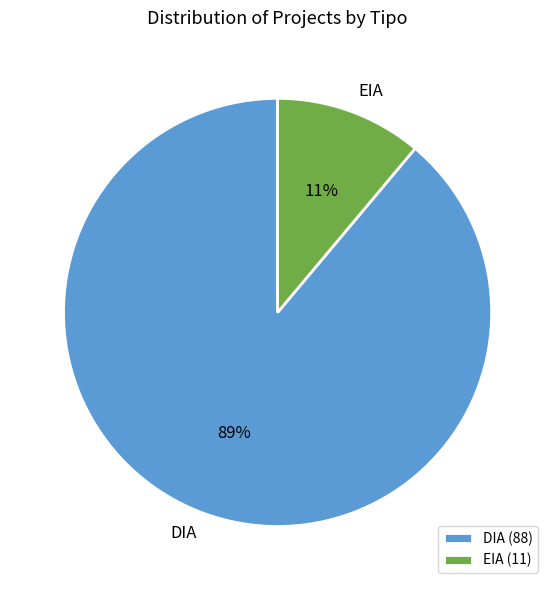

What is the smallest slice in the pie chart?

EIA